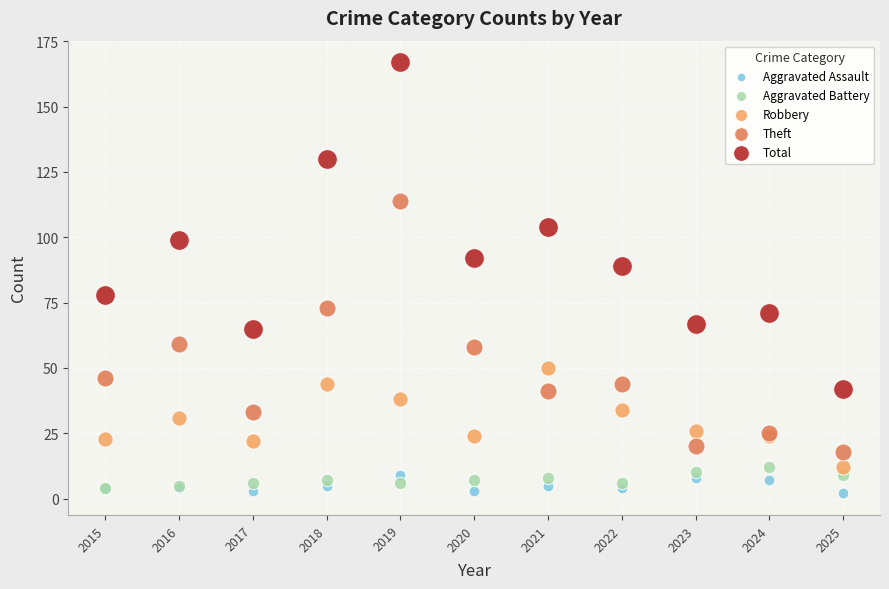

Which series has the largest Y range (max minus min)?

Total